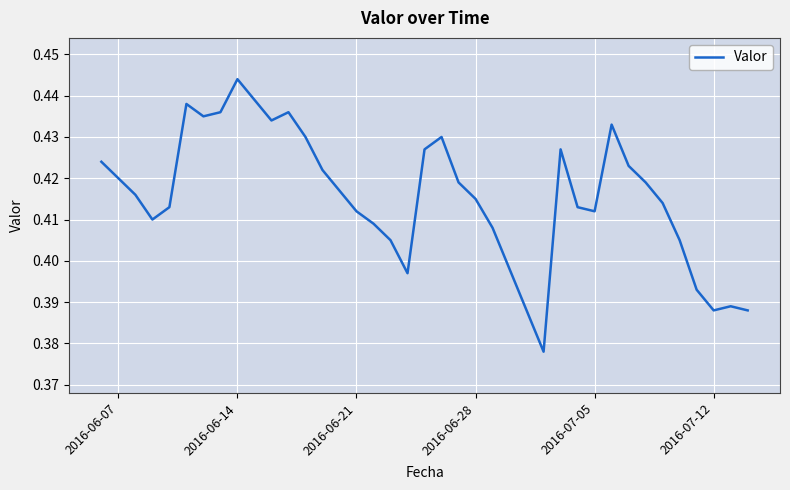

Reading left to right, transcribe all the data shown in this chart.

0.4	0.4	0.4	0.4	0.4	0.4	0.4	0.4	0.4	0.4	0.4	0.4	0.4	0.4	0.4	0.4	0.4	0.4	0.4	0.4	0.4	0.4	0.4	0.4	0.4	0.4	0.4	0.4	0.4	0.4	0.4	0.4	0.4	0.4	0.4	0.4	0.4	0.4	0.4